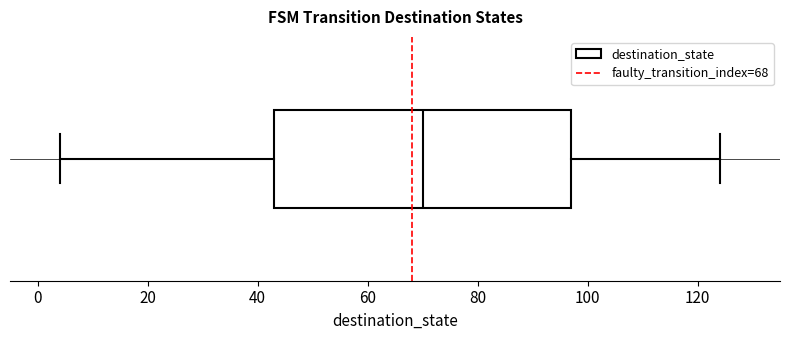

Read this box plot against the x-axis: the position of the median line, the range covered by the box, and the ends of both whiskers. The values are not printed on the chart, so give them approximately, as read against the axis.

median 70, box 44 to 98, whiskers 4 to 124